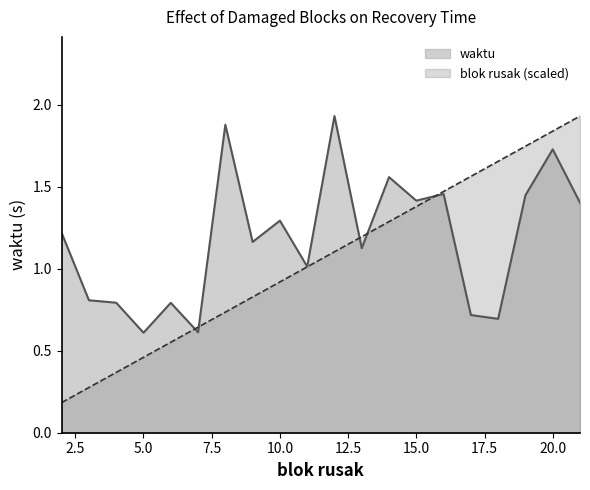

After their last crossing, which series has the higher values: waktu or blok rusak?

blok rusak